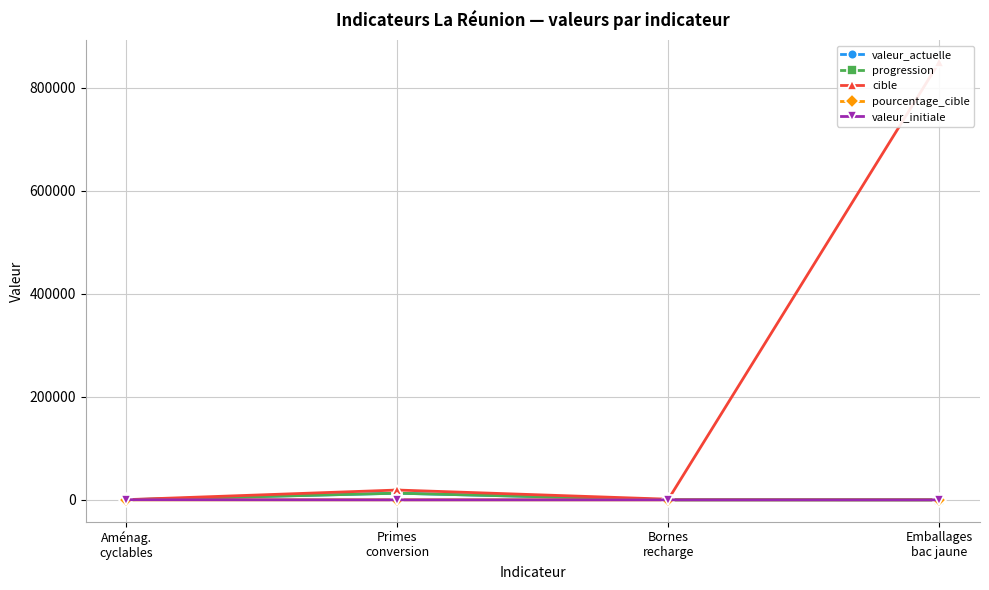

What is the difference between the highest and lowest values at Primes
conversion?

19099